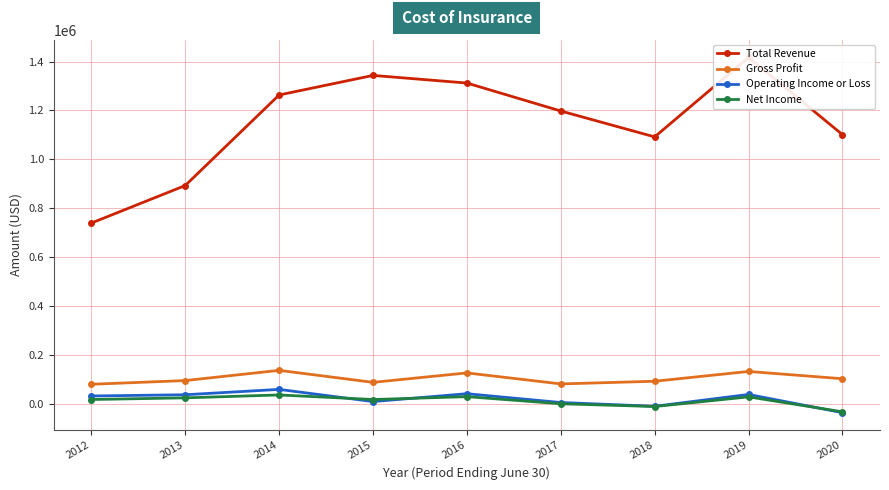

Which series has the largest range (max minus min)?

Total Revenue